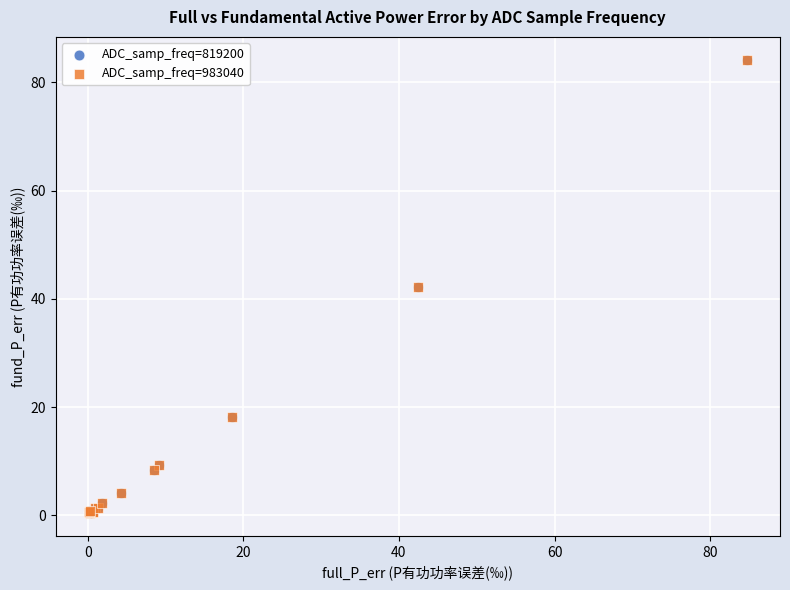

Which series has the widest spread of Y values?

ADC_samp_freq=983040